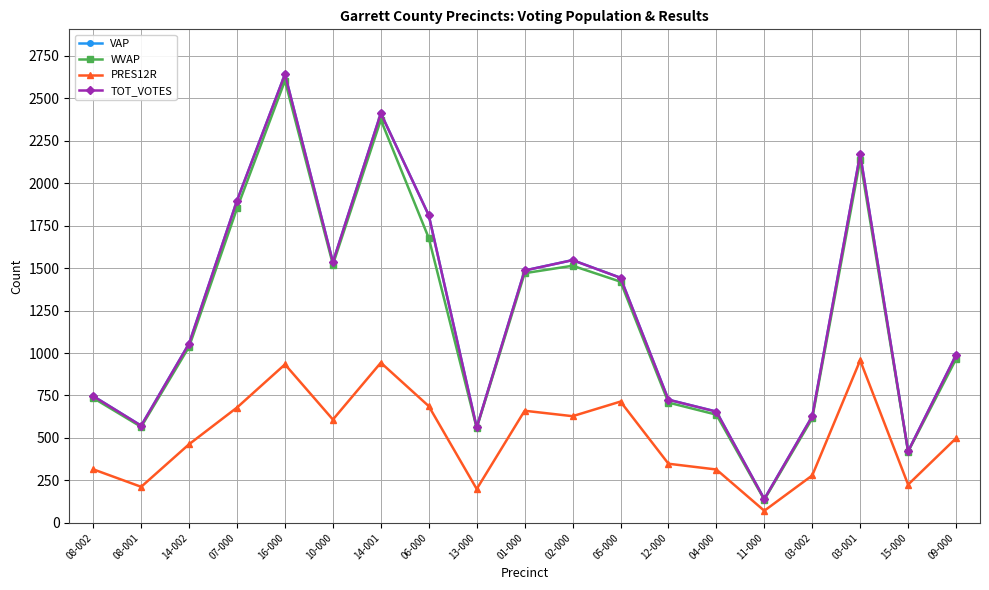

Is this an area chart (filled region under the line)?

No